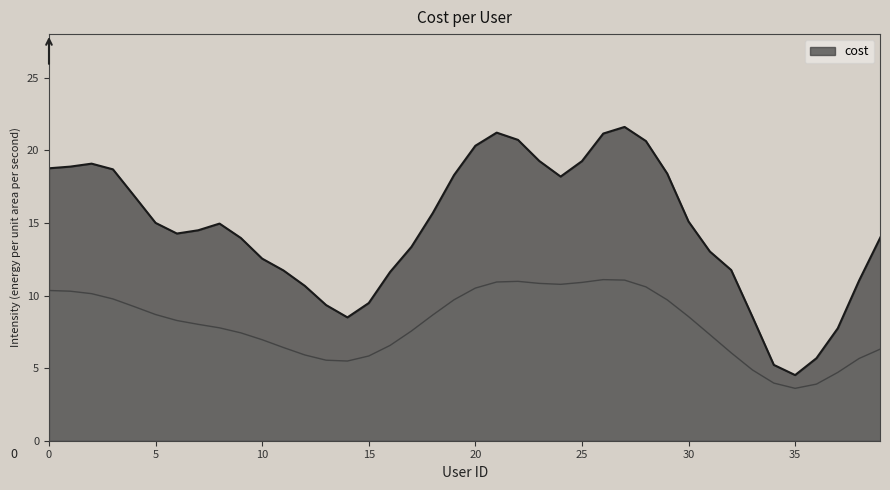

What is the maximum value for cost?

21.6